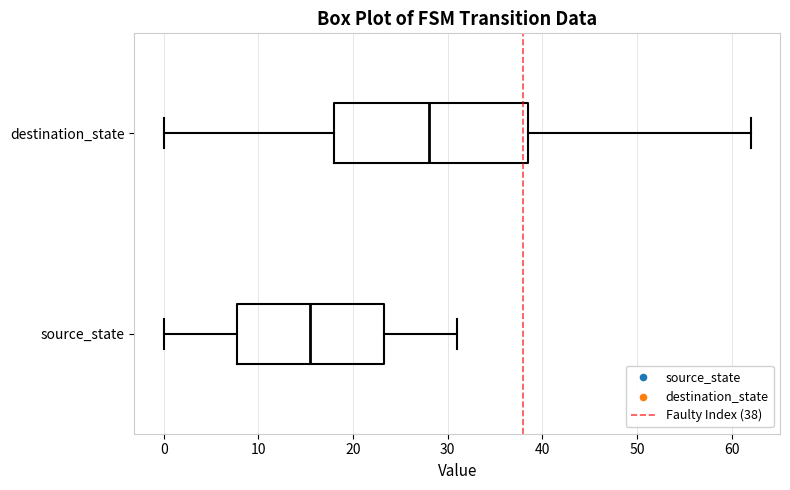

Reading bottom to top, read every box against the x-axis: the position of its median line, the range the box covers, and the ends of its whiskers. The values are not printed on the chart, so give them approximately, as read against the axis.

source_state: median 16, box 8 to 23, whiskers 0 to 31
destination_state: median 28, box 18 to 39, whiskers 0 to 62